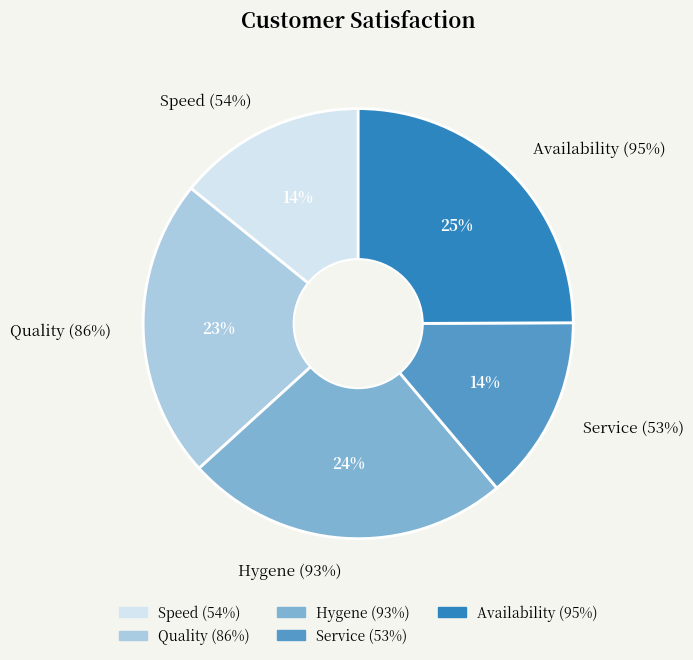

How many slices are in this pie chart?

5